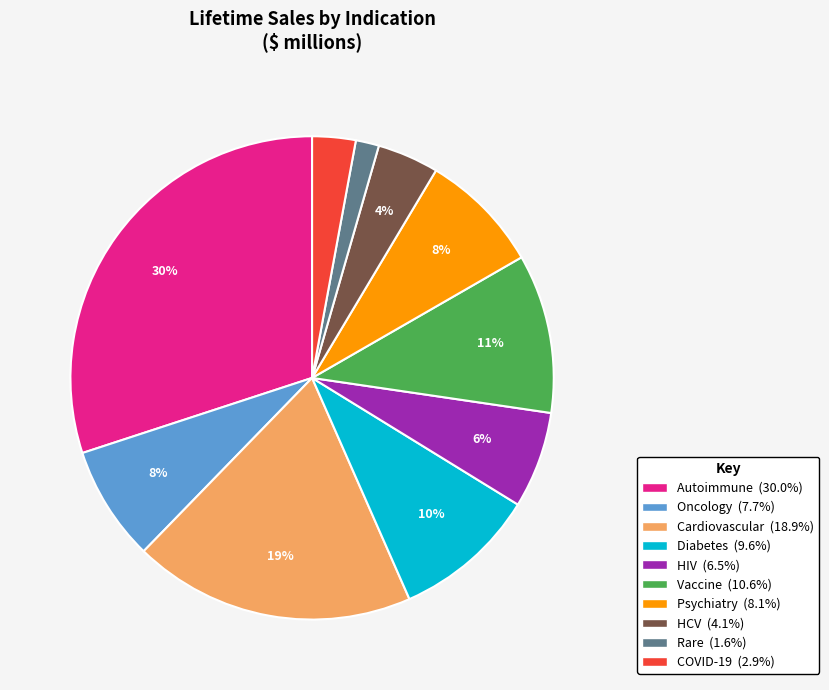

To the nearest percent, what portion does Cardiovascular represent?

19%